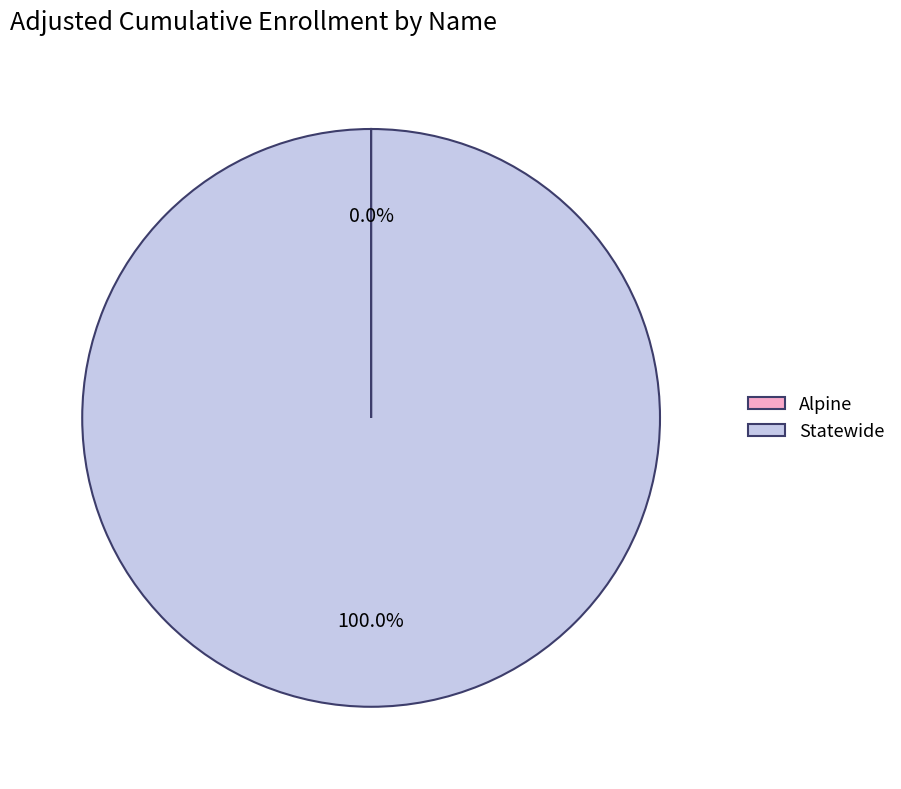

Which category has the biggest portion of the pie?

Statewide